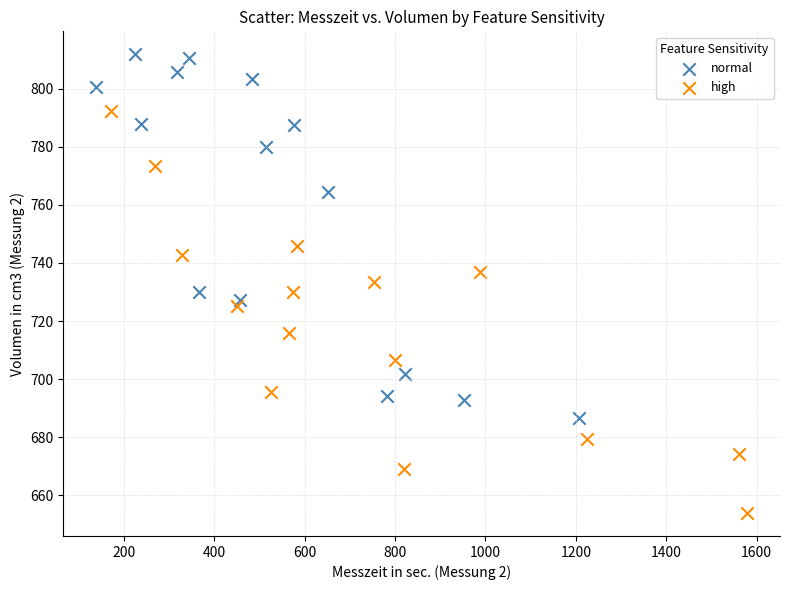

Which series has the widest spread of Y values?

high